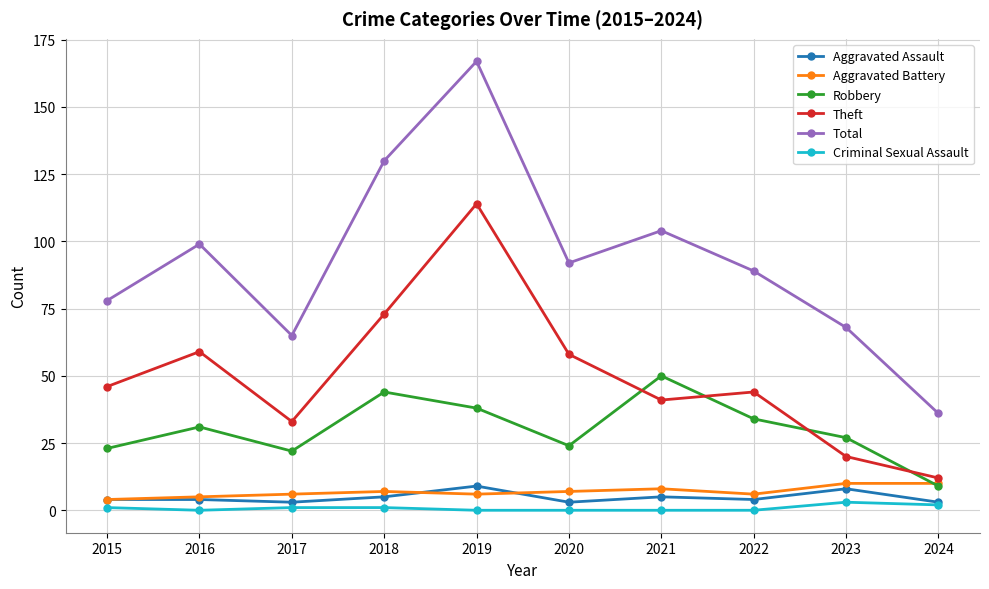

At how many categories does at least one series exceed 132?

1